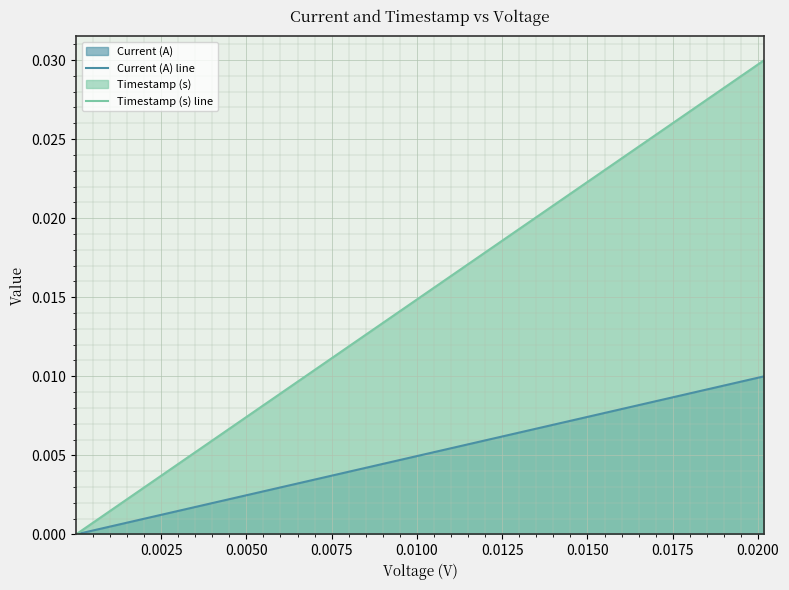

List the series in order of their overall mean, lowest first.

Current (A) line, Timestamp (s) line